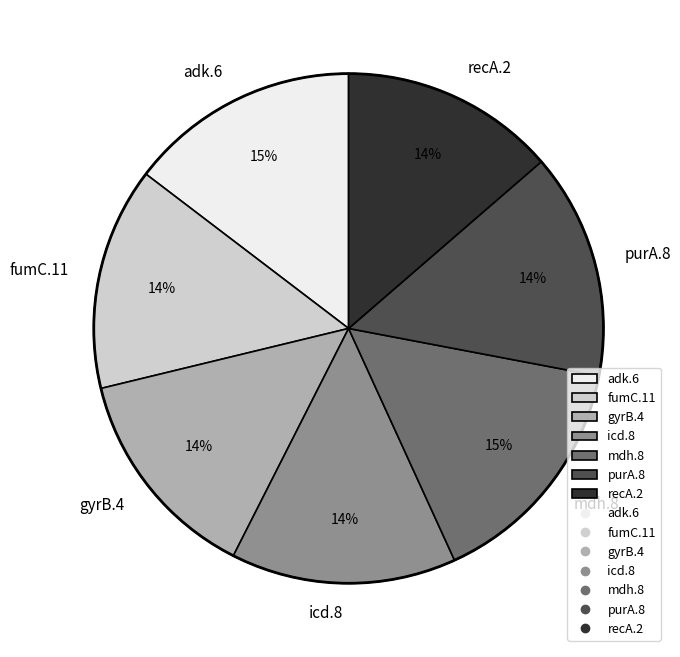

Count the number of slices in the pie.

7